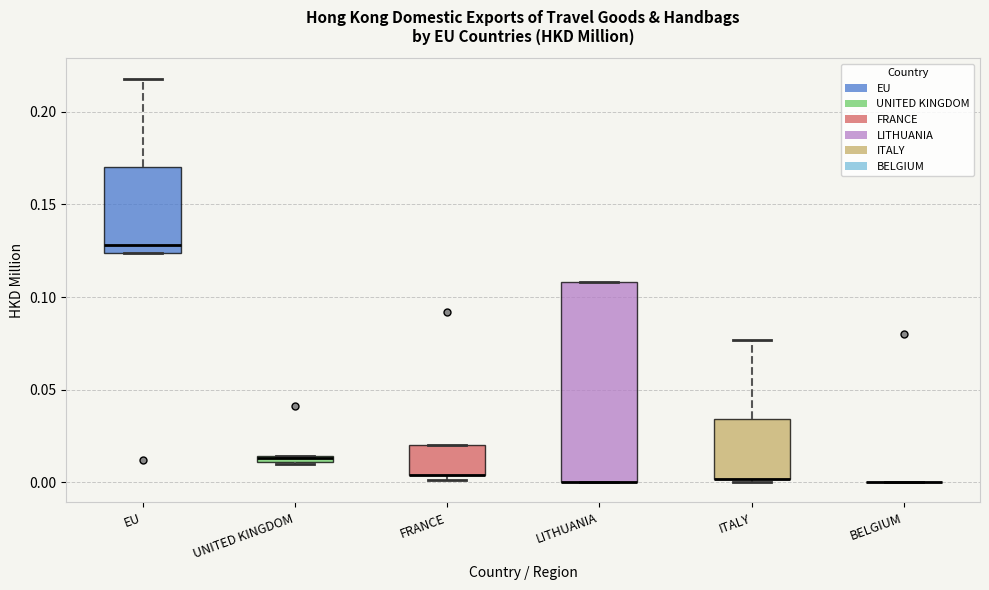

Where does the upper whisker of the box for ITALY end on the y-axis? The values are not printed on the chart, so give them approximately, as read against the axis.

0.075